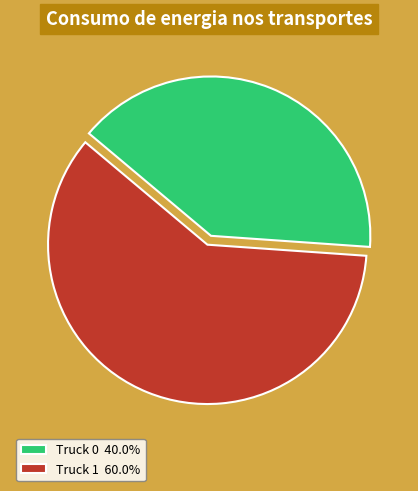

Is there any slice that represents more than half of the pie?

Yes